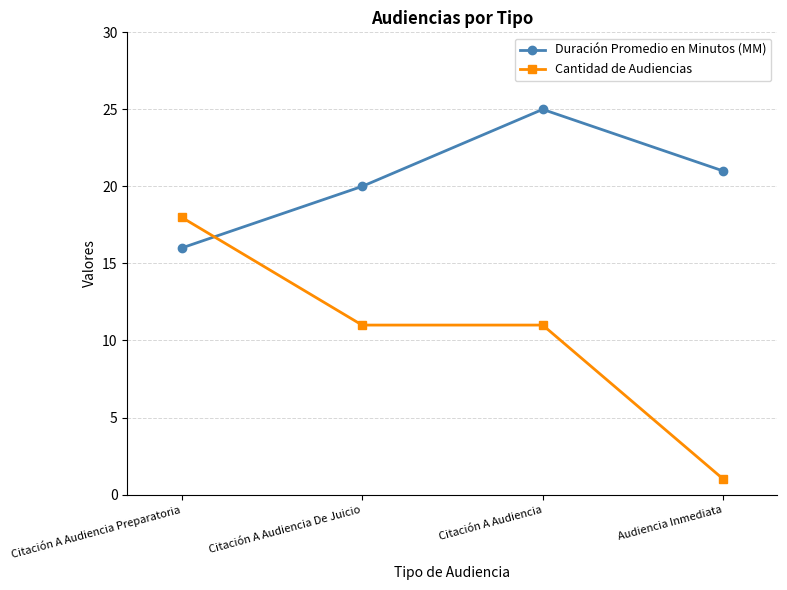

What position from the right is Citación A Audiencia?

2